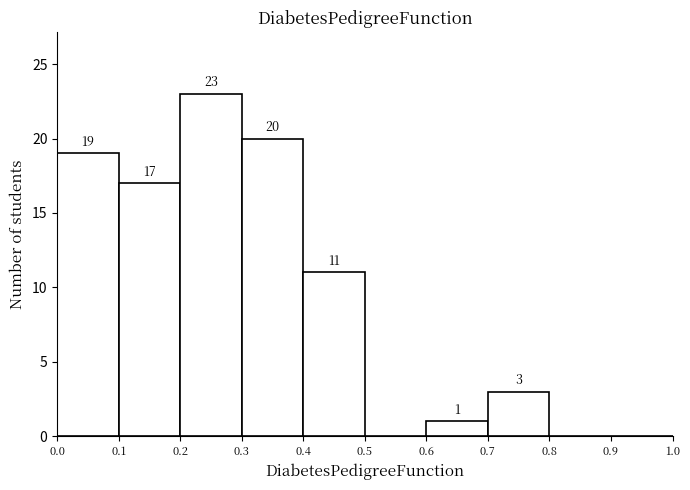

Which range on the x-axis has the tallest bar?

0.2 to 0.3